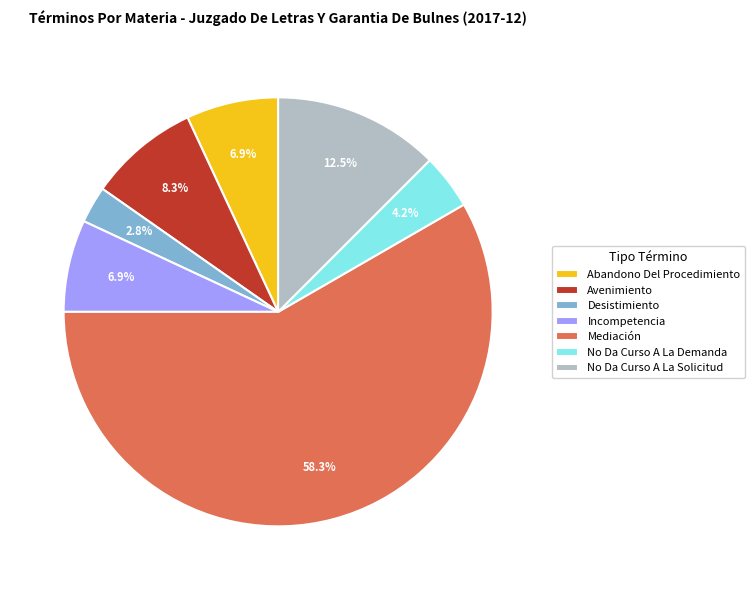

Which has a higher value, Mediación or Incompetencia?

Mediación